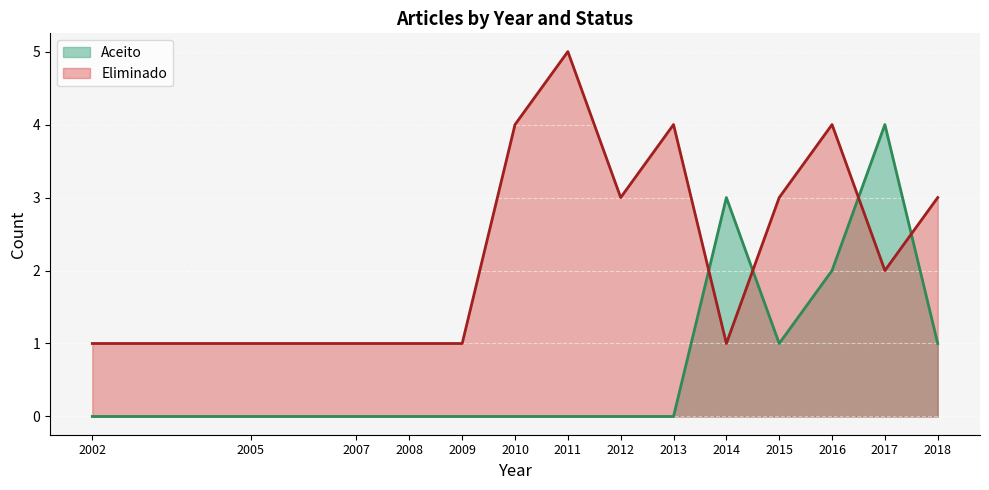

True or false: Aceito has a value of -2 at 2002.

False